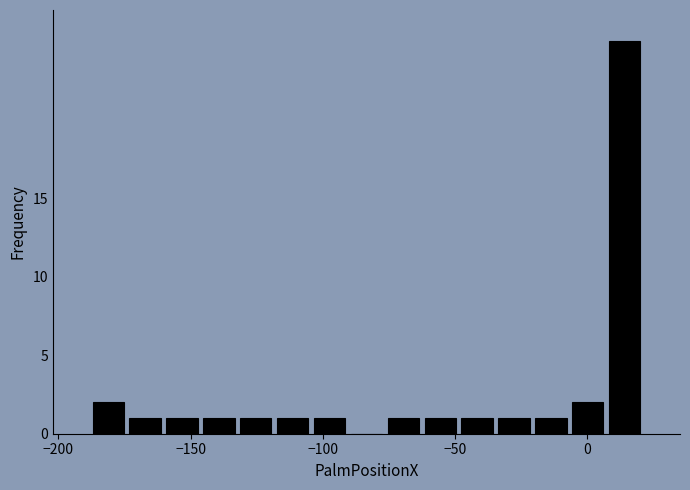

Around what value on the x-axis is the tallest bar? Give the approximate position of its centre, as read against the axis.

15